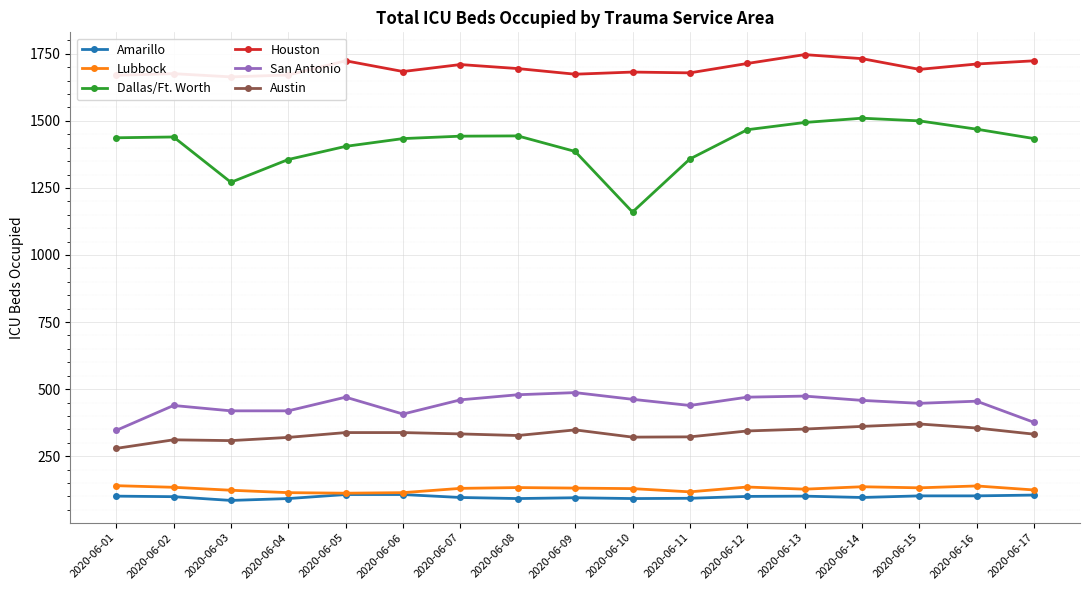

At how many categories does at least one series exceed 343?

17